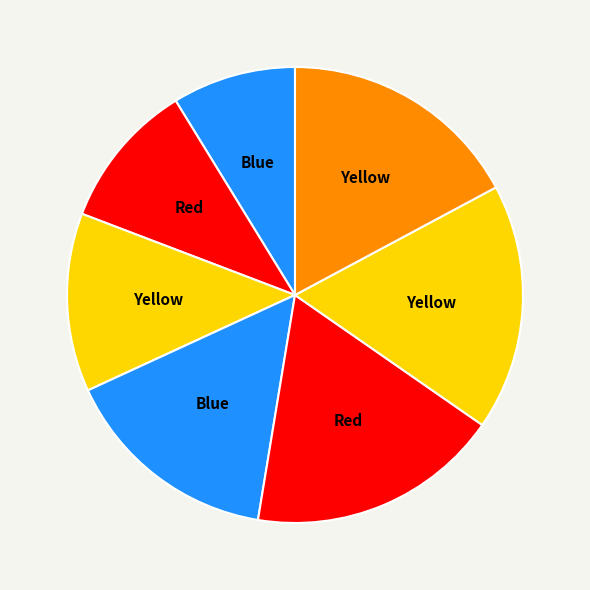

Count the number of slices in the pie.

7